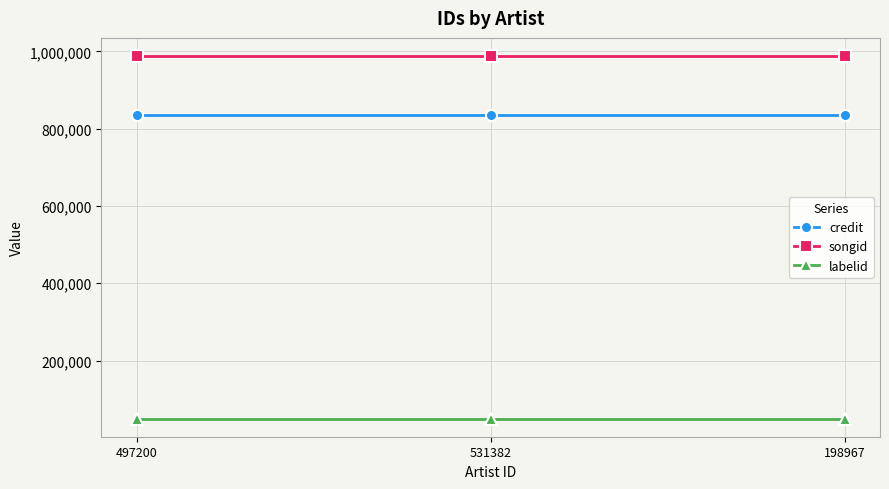

Reading right to left, transcribe all the data shown in this chart.

credit: 198967=835157	531382=835157	497200=835157
songid: 198967=988228	531382=988228	497200=988228
labelid: 198967=49728	531382=49728	497200=49728